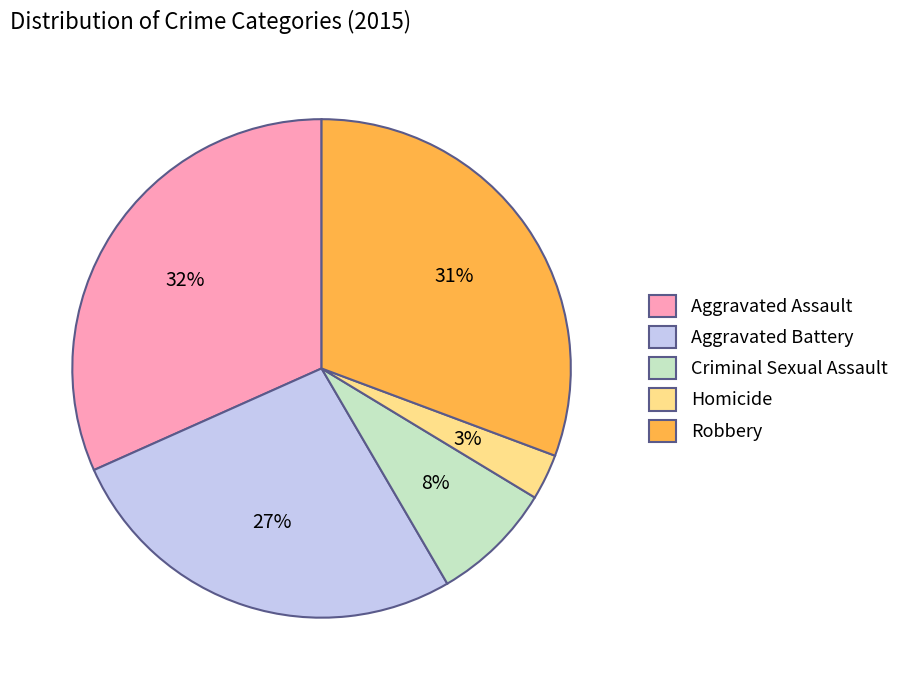

Between Criminal Sexual Assault and Aggravated Assault, which is larger?

Aggravated Assault